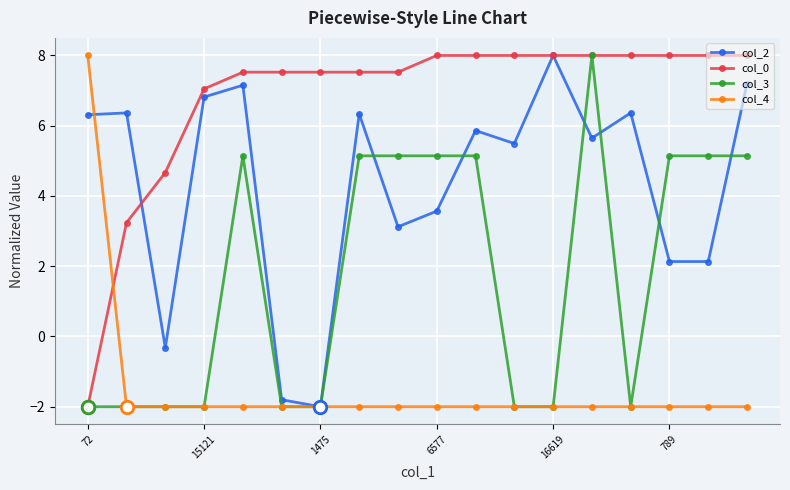

How many times do col_4 and col_0 cross each other?

1